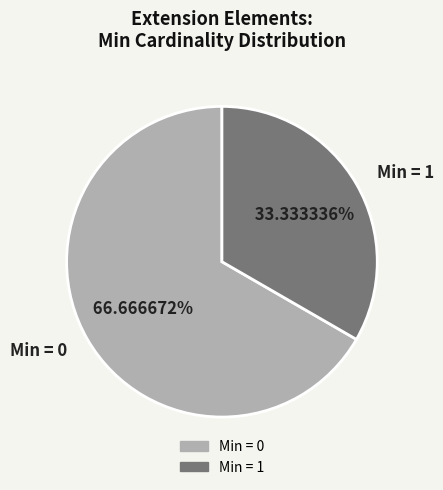

Do Min = 1 and Min = 0 together represent more than half of the pie?

Yes